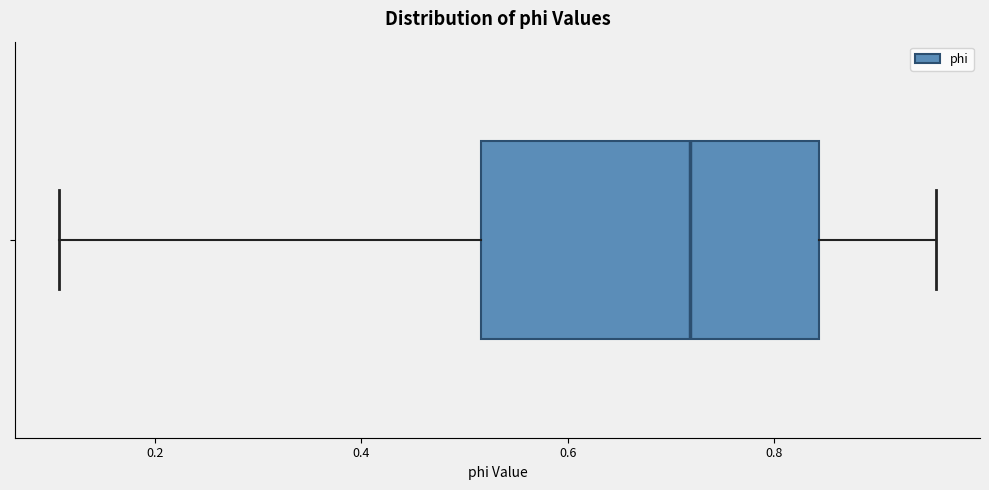

Read this box plot against the x-axis: the position of the median line, the range covered by the box, and the ends of both whiskers. The values are not printed on the chart, so give them approximately, as read against the axis.

median 0.72, box 0.52 to 0.84, whiskers 0.10 to 0.96